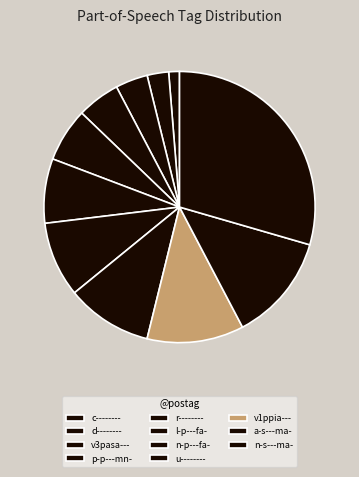

Is there any slice that represents more than half of the pie?

No